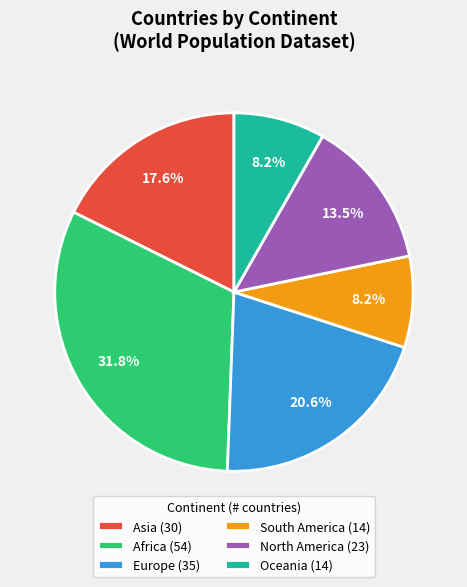

Which category has the biggest portion of the pie?

Africa (54)